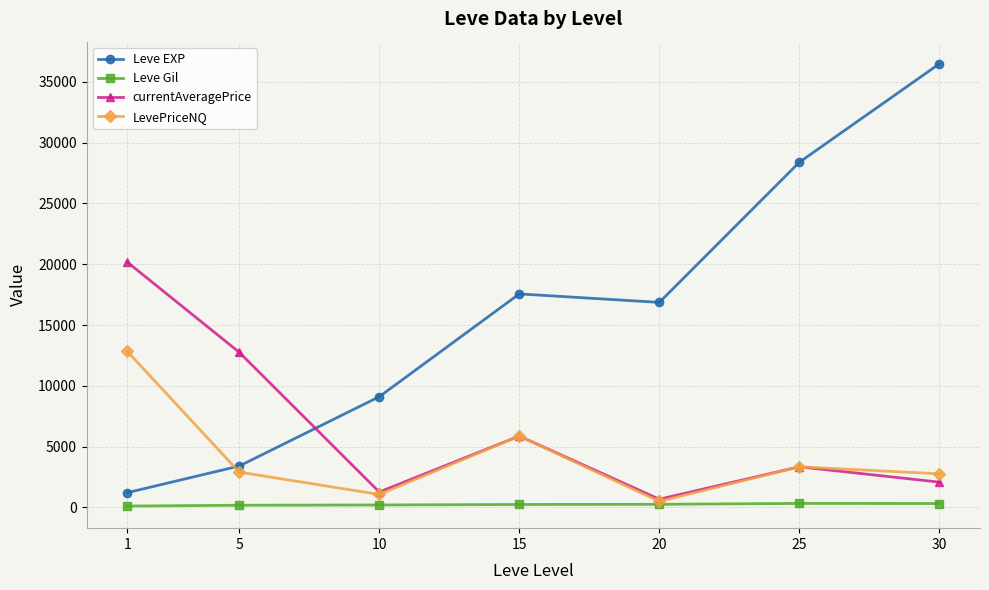

What is the value of the Leve EXP point at the 2nd from the left?

3405.0